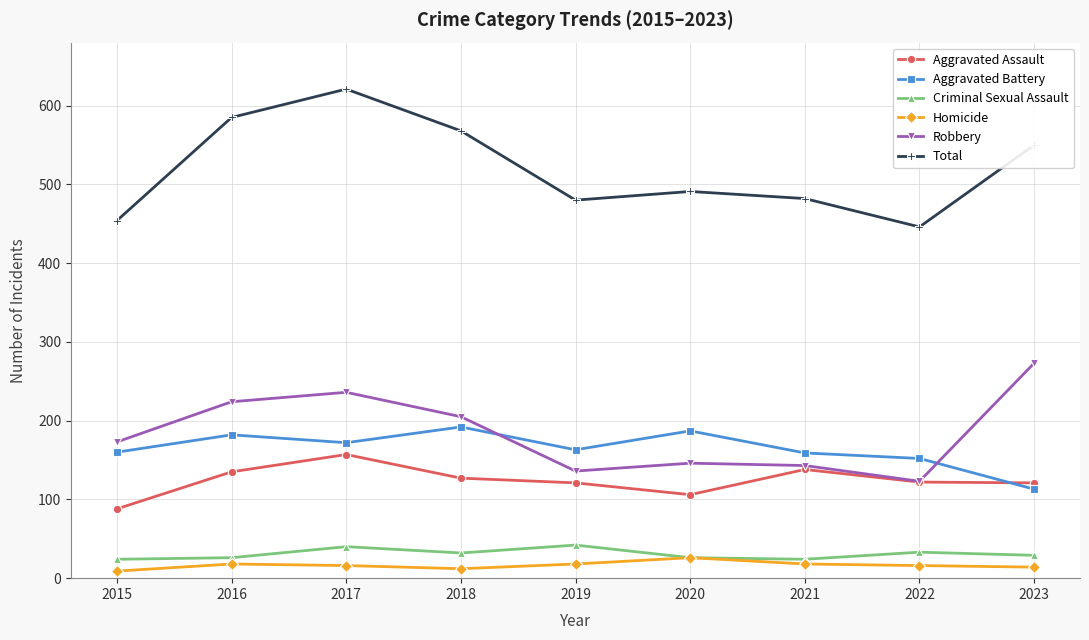

What is the average value of the Homicide series?

16